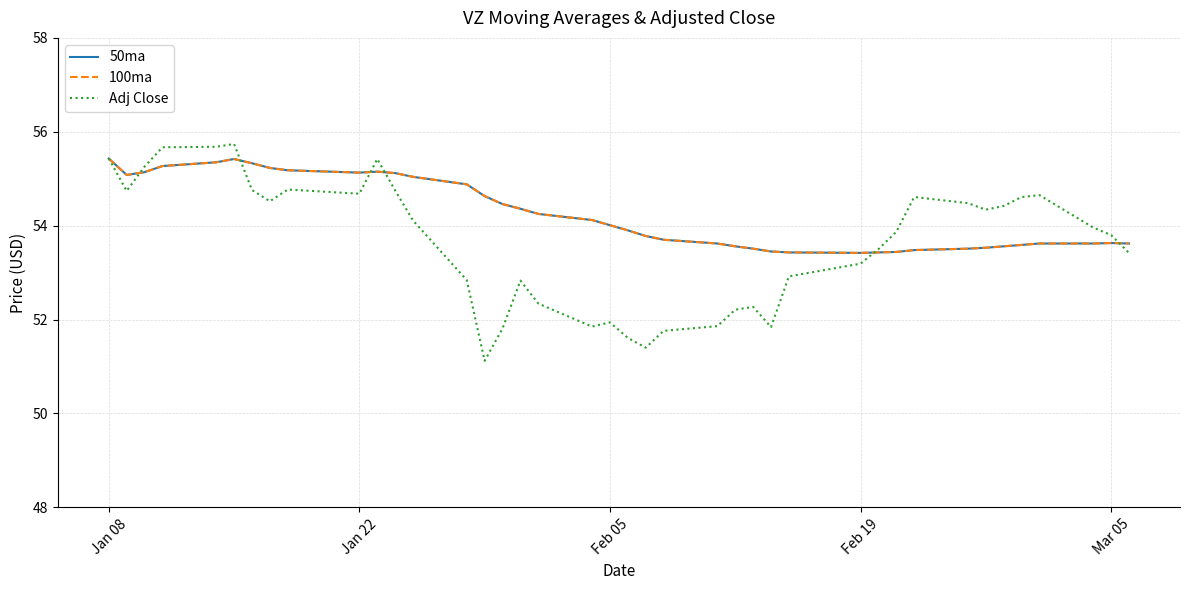

What is the lowest value of the Adj Close series?

51.1